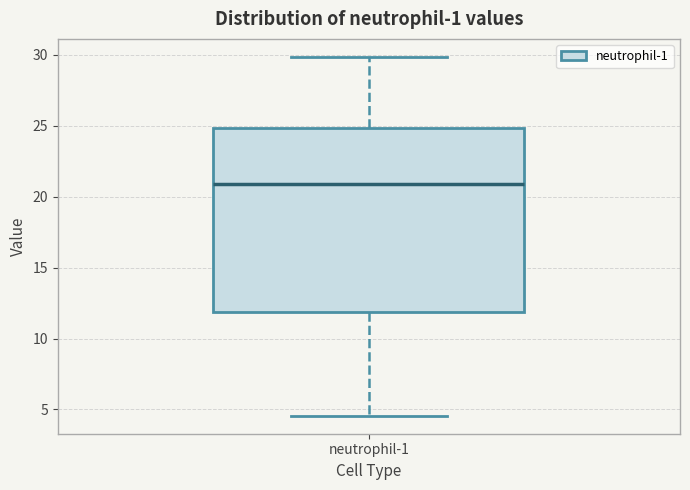

Transcribe this box plot: give where the median line is, the range the box spans, and where the two whiskers end, as read against the y-axis. The values are not printed on the chart, so give them approximately, as read against the axis.

median 21.0, box 12.0 to 25.0, whiskers 4.5 to 30.0